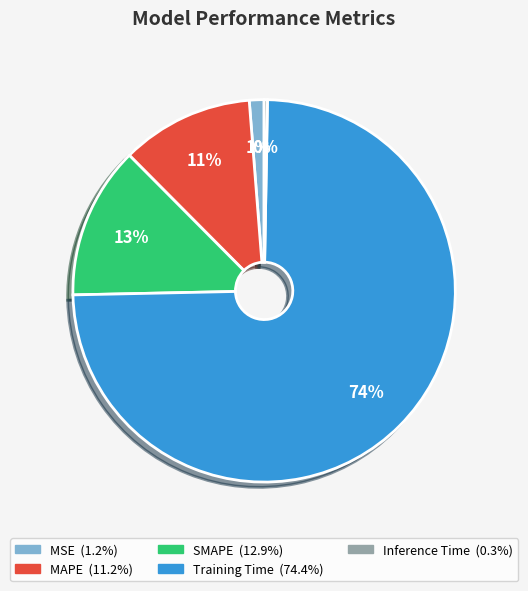

What is the smallest slice in the pie chart?

Inference Time